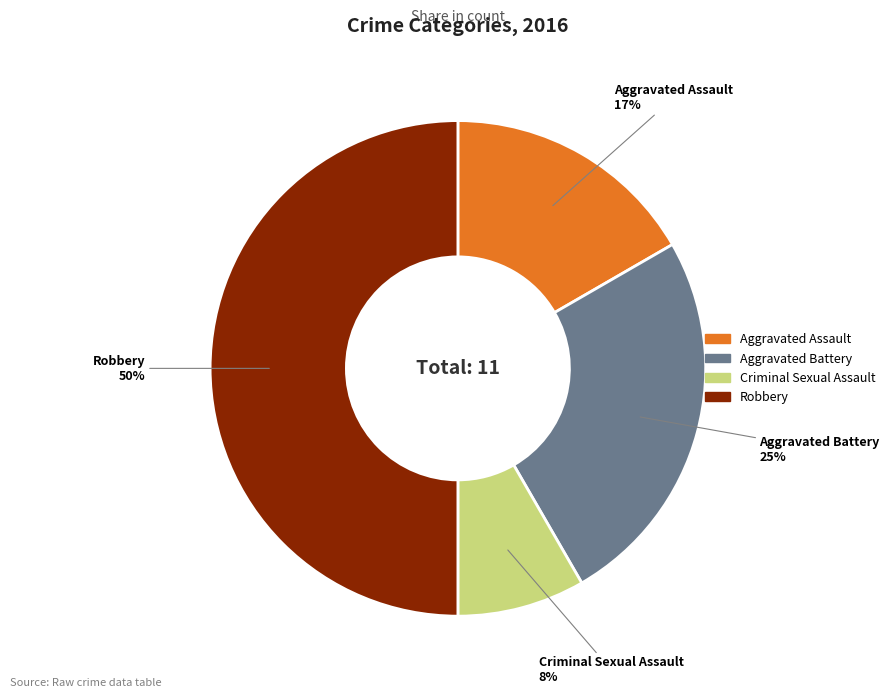

Does Aggravated Battery account for over 50% of the chart?

No